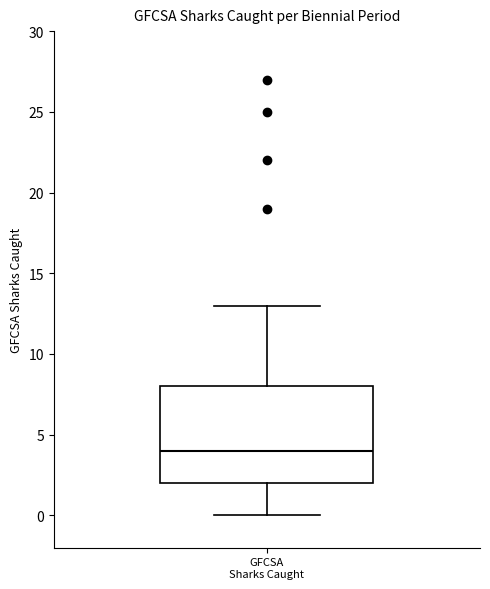

Transcribe this box plot: give where the median line is, the range the box spans, and where the two whiskers end, as read against the y-axis. The values are not printed on the chart, so give them approximately, as read against the axis.

median 4, box 2 to 8, whiskers 0 to 13